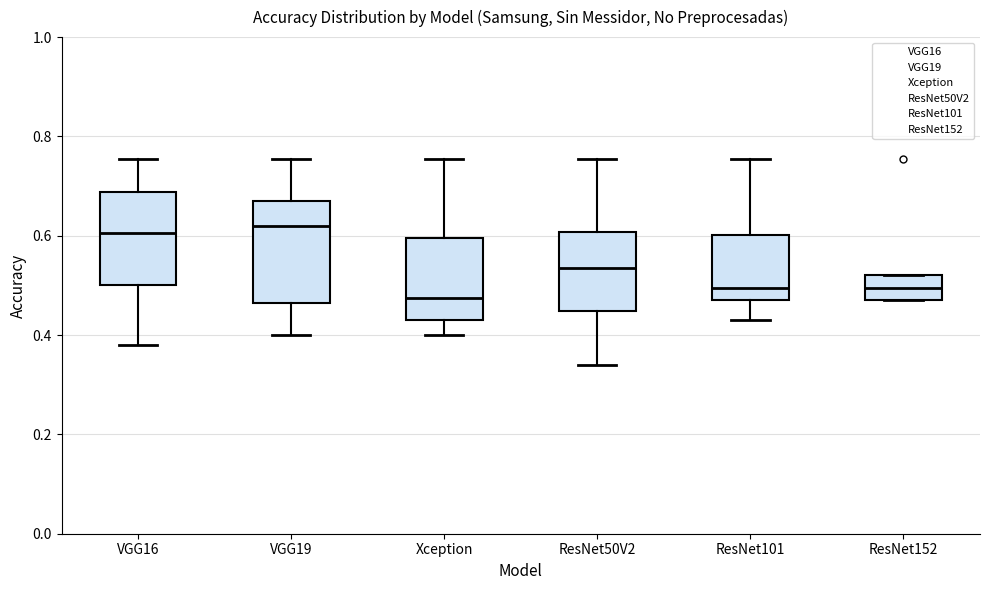

Where does the median line of the box for VGG19 sit on the y-axis? The values are not printed on the chart, so give them approximately, as read against the axis.

0.62